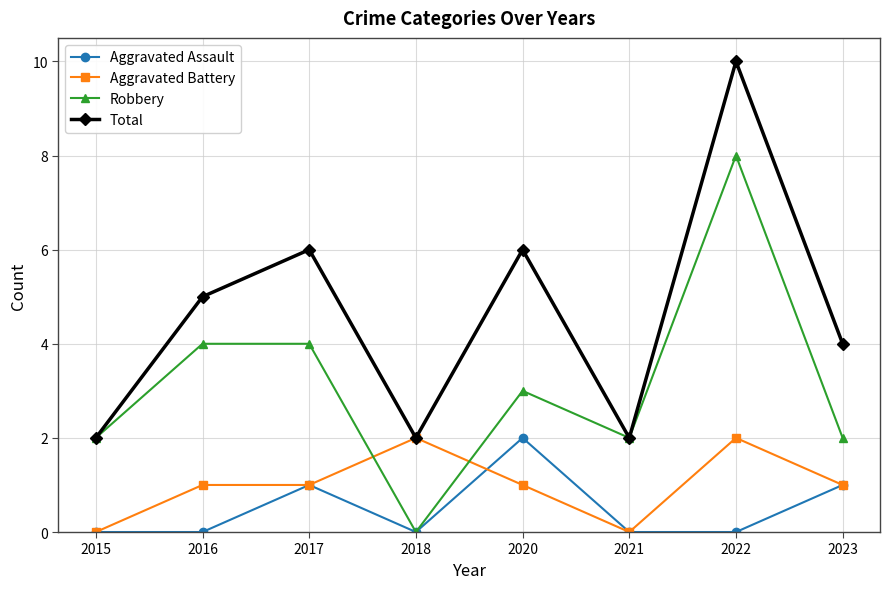

Reading left to right, list all the values displayed in this chart.

Aggravated Assault: 2015=0	2016=0	2017=1	2018=0	2020=2	2021=0	2022=0	2023=1
Aggravated Battery: 2015=0	2016=1	2017=1	2018=2	2020=1	2021=0	2022=2	2023=1
Robbery: 2015=2	2016=4	2017=4	2018=0	2020=3	2021=2	2022=8	2023=2
Total: 2015=2	2016=5	2017=6	2018=2	2020=6	2021=2	2022=10	2023=4